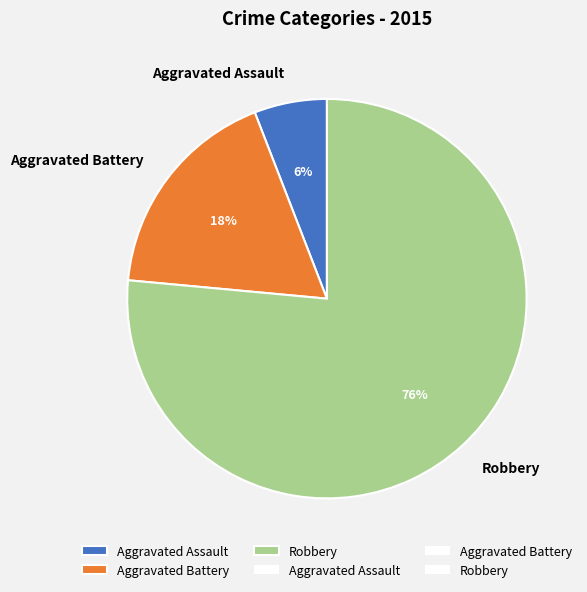

What percentage is the Aggravated Assault slice, to the nearest percent?

6%